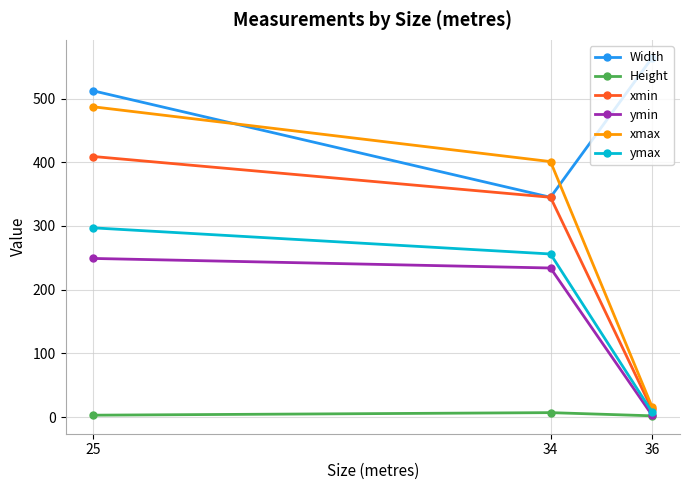

List the series in order of their peak value, lowest first.

Height, ymin, ymax, xmin, xmax, Width